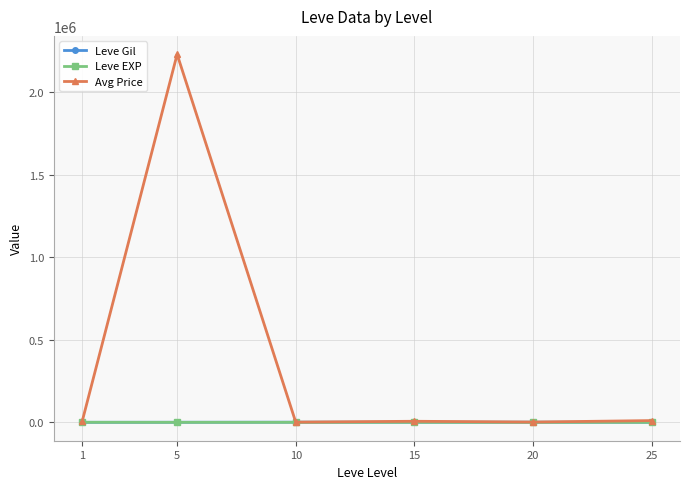

Where do Leve Gil and Leve EXP first cross each other?

1 and 5